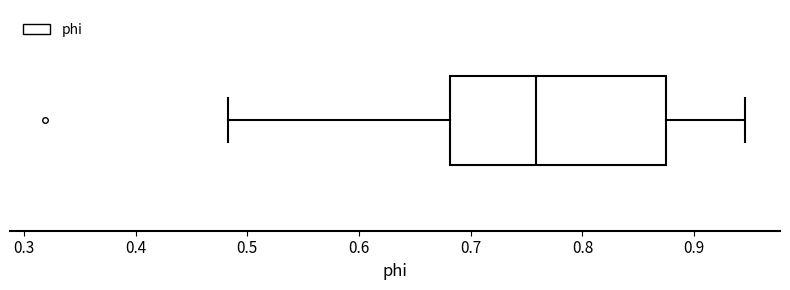

Read this box plot against the x-axis: the position of the median line, the range covered by the box, and the ends of both whiskers. The values are not printed on the chart, so give them approximately, as read against the axis.

median 0.76, box 0.68 to 0.87, whiskers 0.48 to 0.95